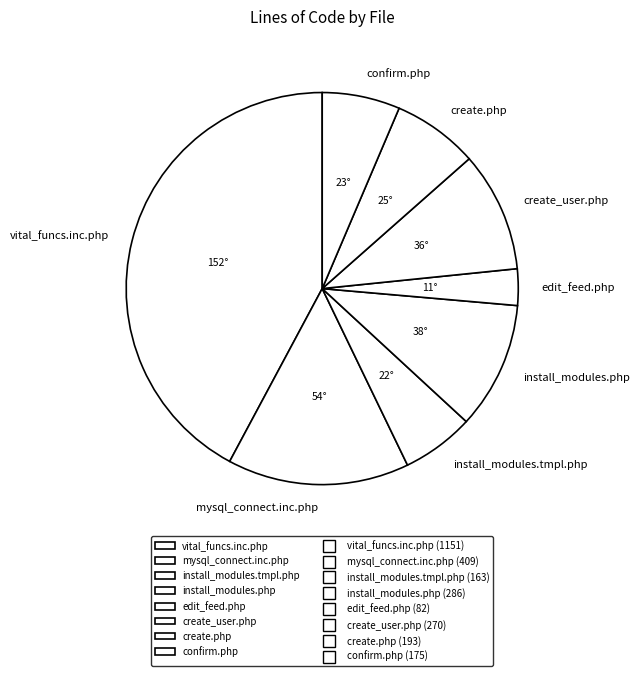

How many slices are in this pie chart?

8